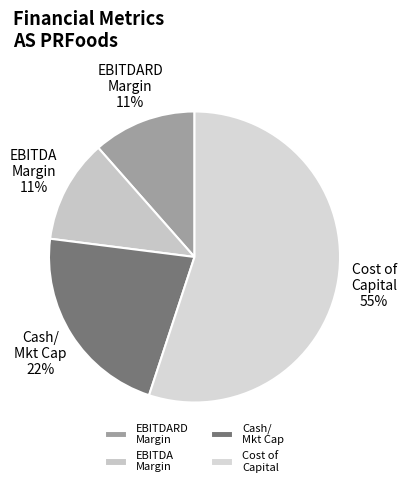

Is it true that EBITDA Margin is 11% of the pie?

True